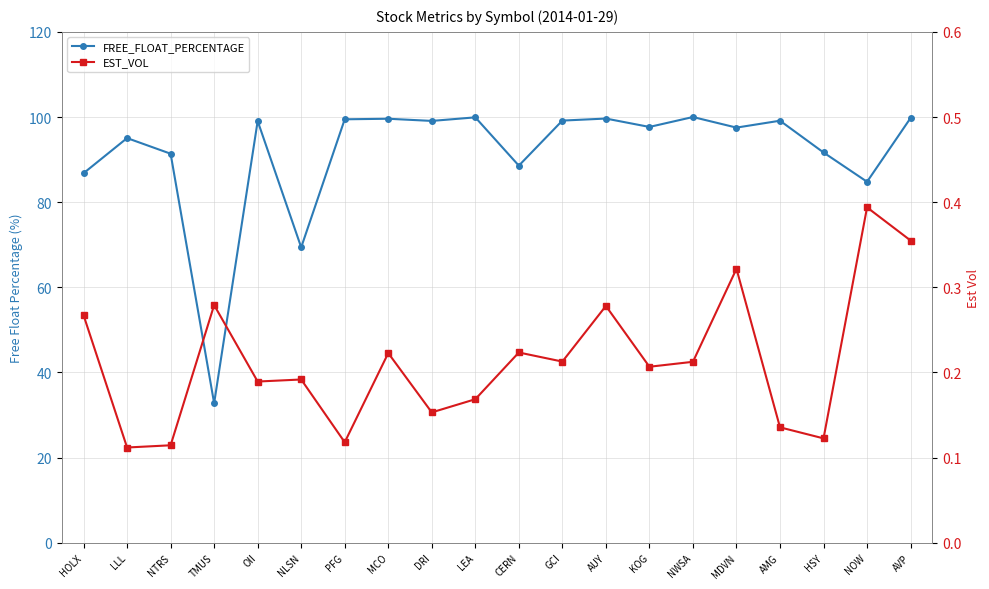

Which series has the largest range (max minus min)?

FREE_FLOAT_PERCENTAGE